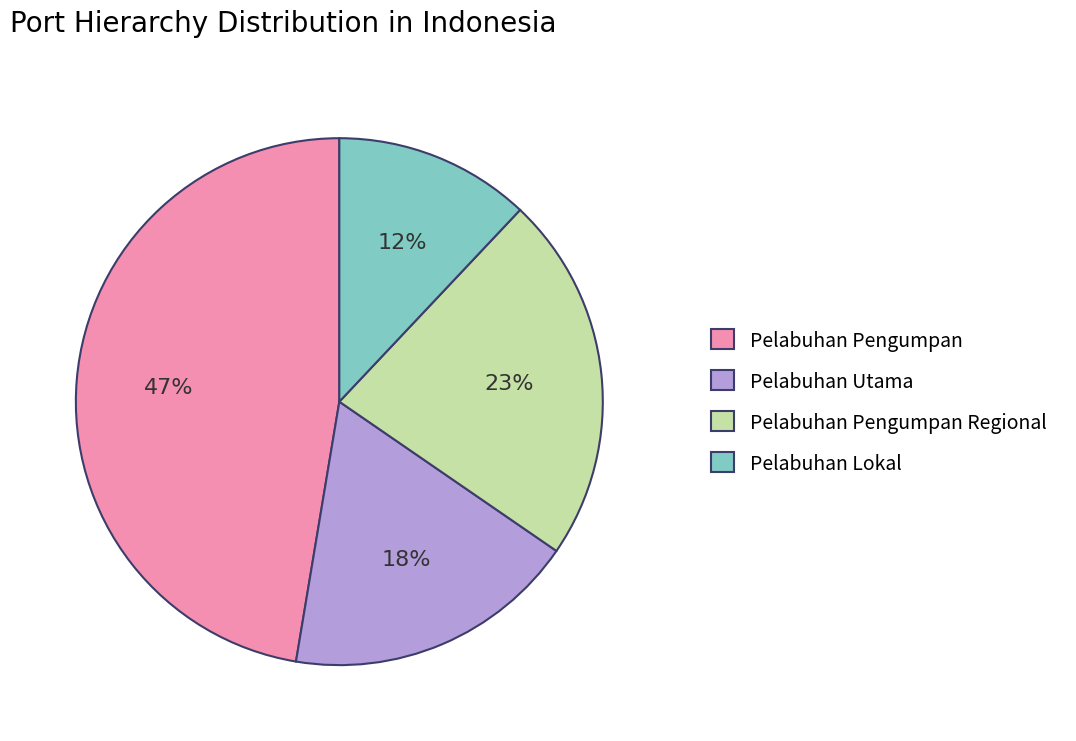

What is the largest slice in the pie chart?

Pelabuhan Pengumpan